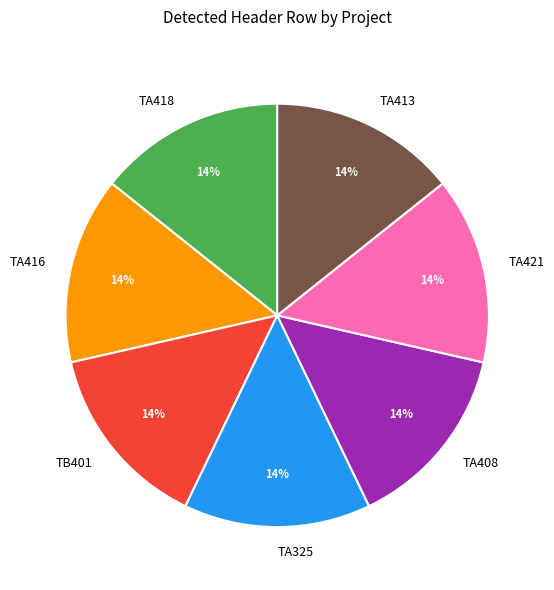

Is it true that TA325 is 22% of the pie?

False